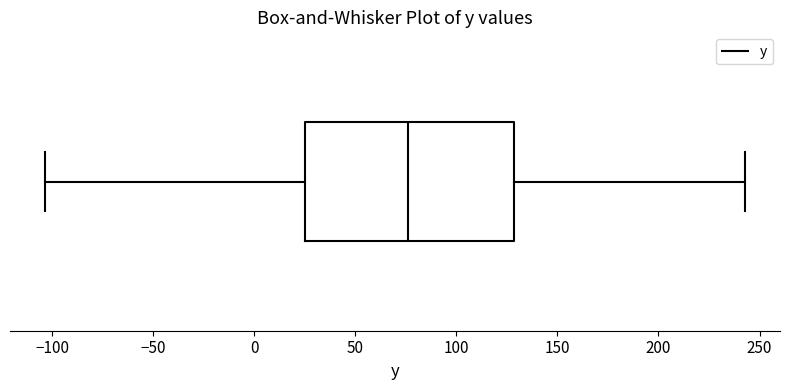

Read this box plot against the x-axis: the position of the median line, the range covered by the box, and the ends of both whiskers. The values are not printed on the chart, so give them approximately, as read against the axis.

median 75, box 25 to 130, whiskers -105 to 245